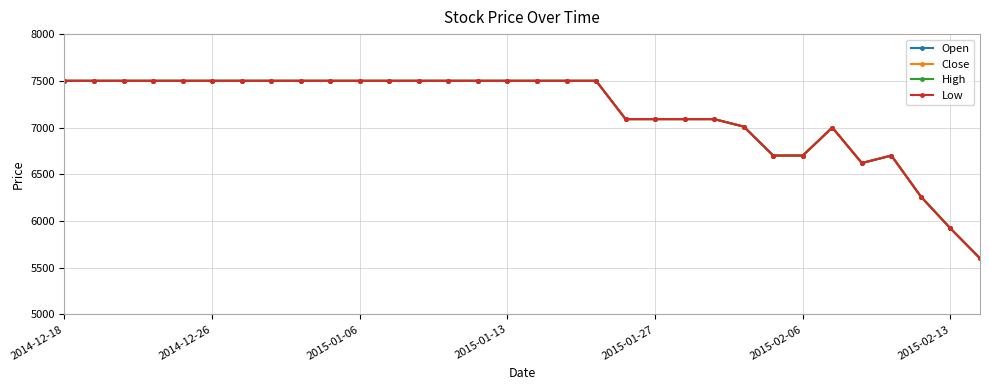

What is the value of the Open point at the 11th from the left?

7500